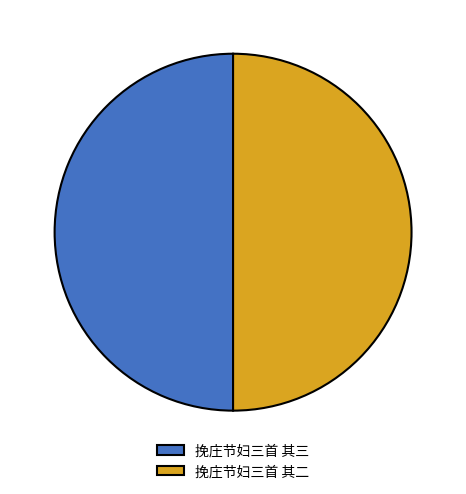

Is the sum of 挽庄节妇三首 其三 and 挽庄节妇三首 其二 greater than half?

Yes